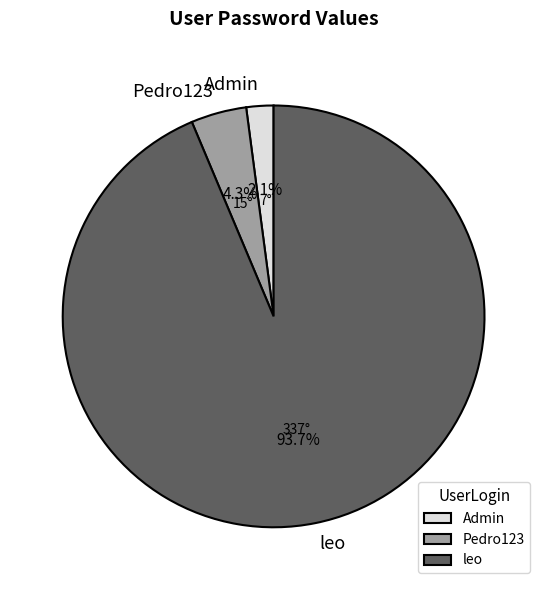

Between leo and Admin, which is larger?

leo